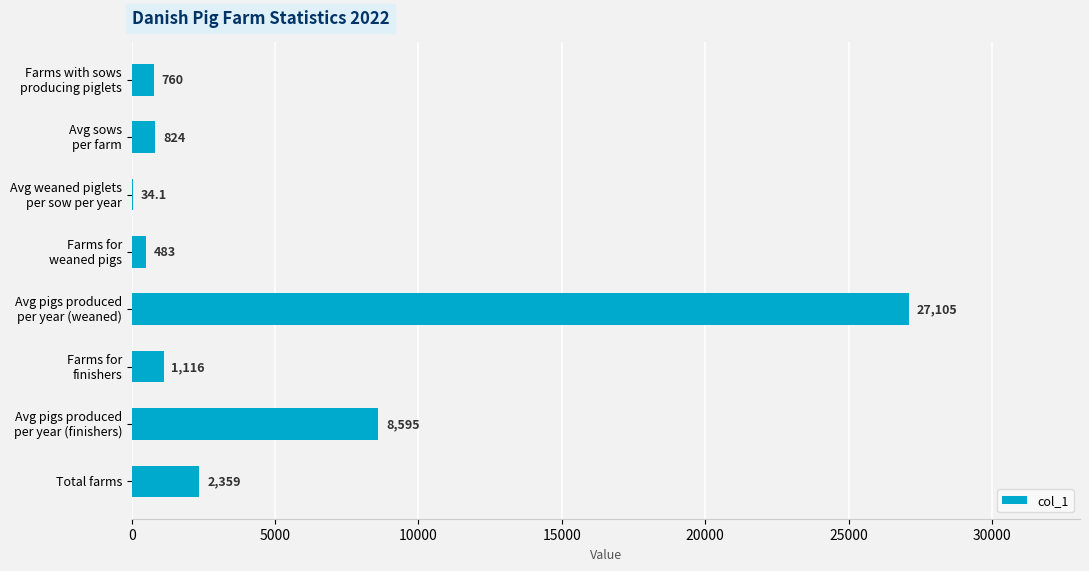

Does the chart contain stacked bars?

No